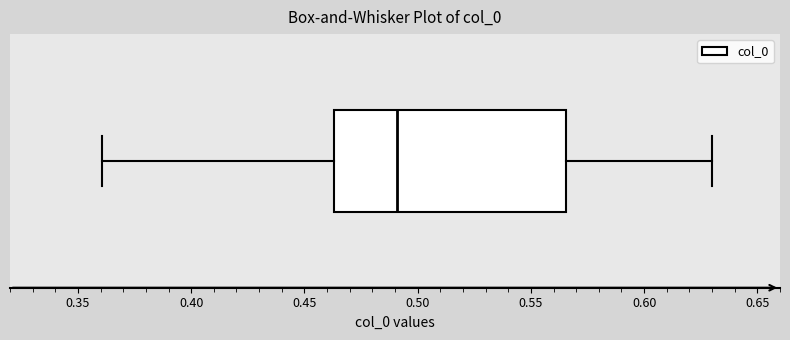

Where does the left whisker of the box end on the x-axis? The values are not printed on the chart, so give them approximately, as read against the axis.

0.360